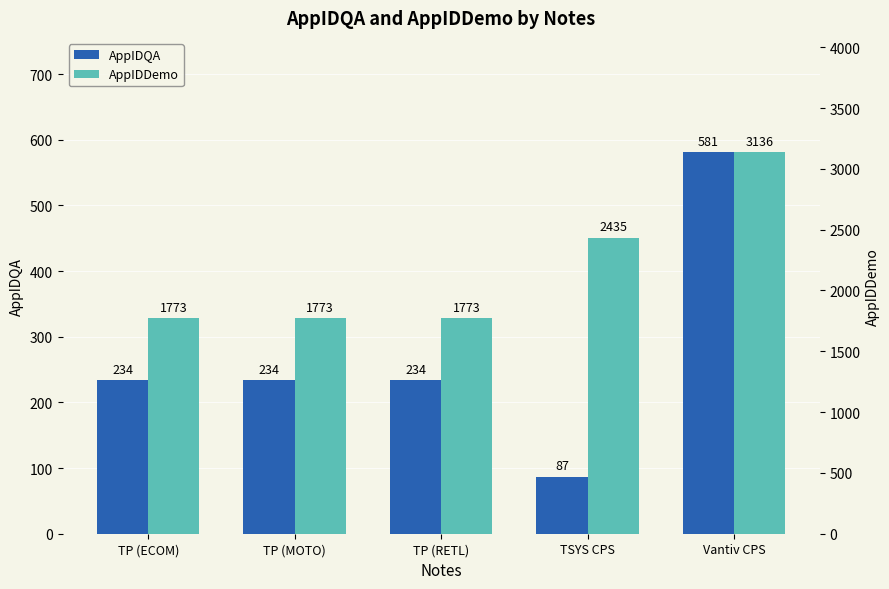

Reading left to right, what are all the values shown in this chart?

AppIDQA: TP (ECOM)=234	TP (MOTO)=234	TP (RETL)=234	TSYS CPS=87	Vantiv CPS=581
AppIDDemo: TP (ECOM)=1773	TP (MOTO)=1773	TP (RETL)=1773	TSYS CPS=2435	Vantiv CPS=3136